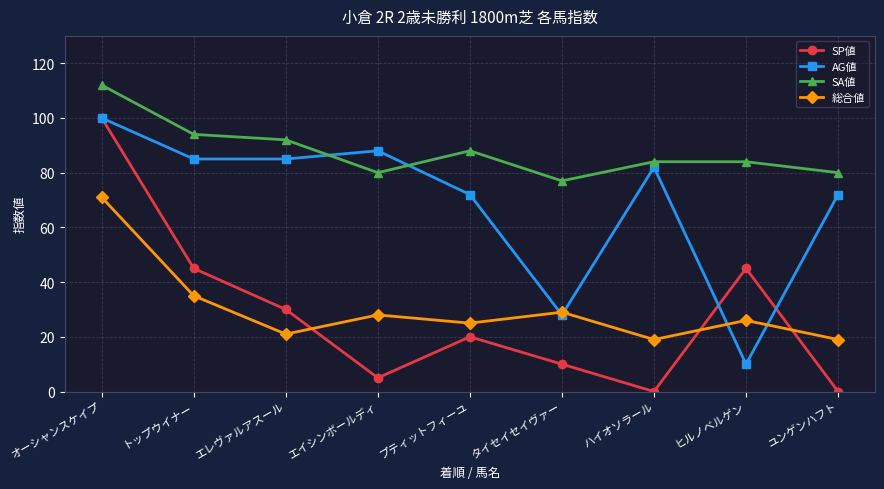

Which category has the highest value across all series?

オーシャンスケイプ